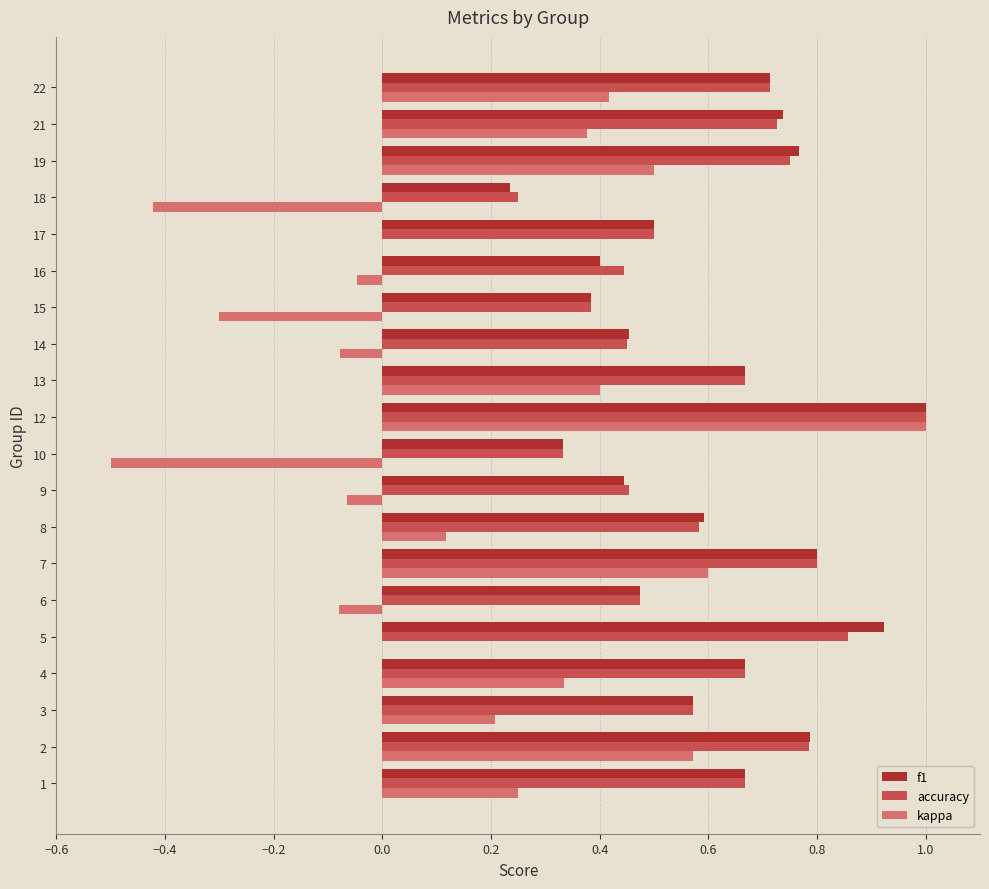

Count the number of data series in this chart.

3